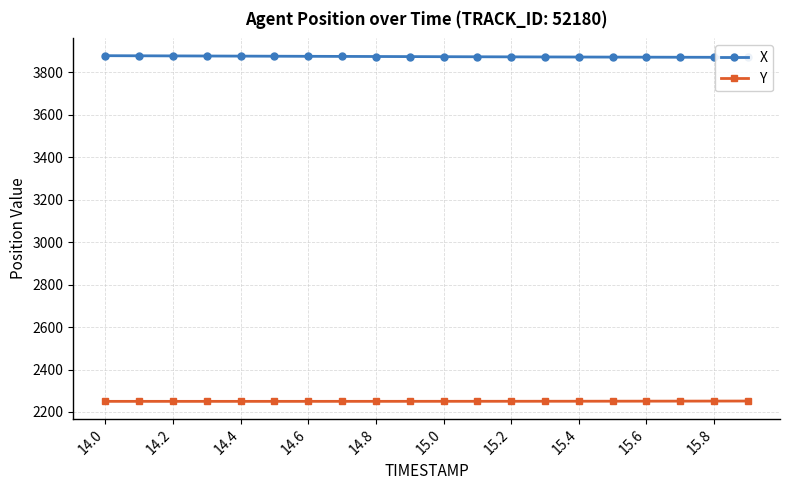

How many lines are shown in the chart?

2